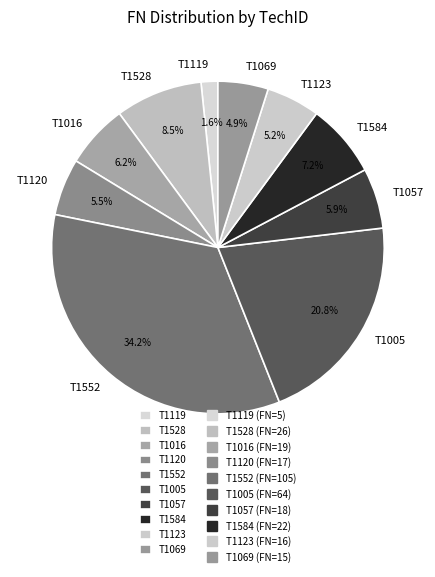

To the nearest percent, what portion does T1057 represent?

6%